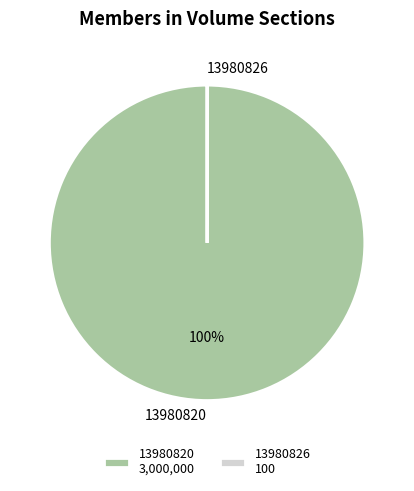

Is it true that 13980820 is 94% of the pie?

False